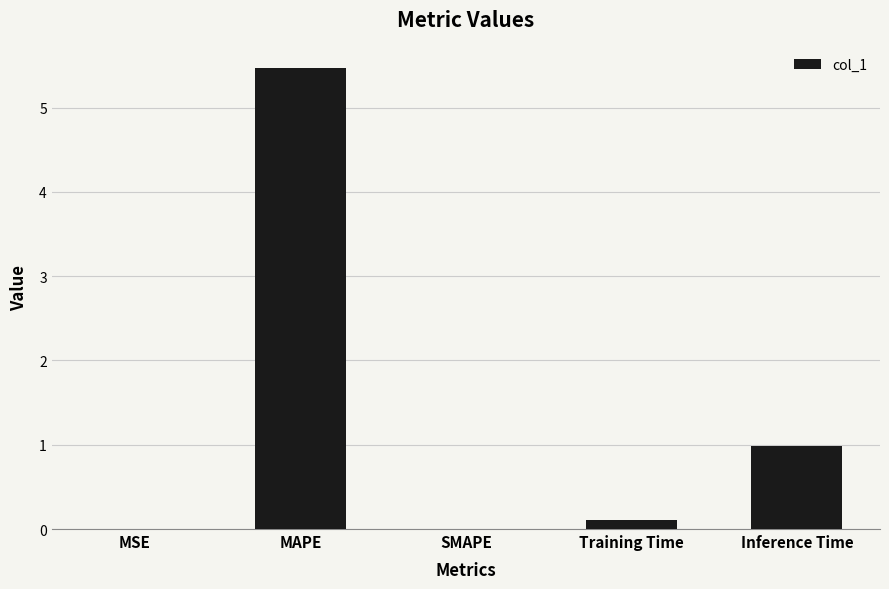

Which label corresponds to the largest value in the chart?

MAPE